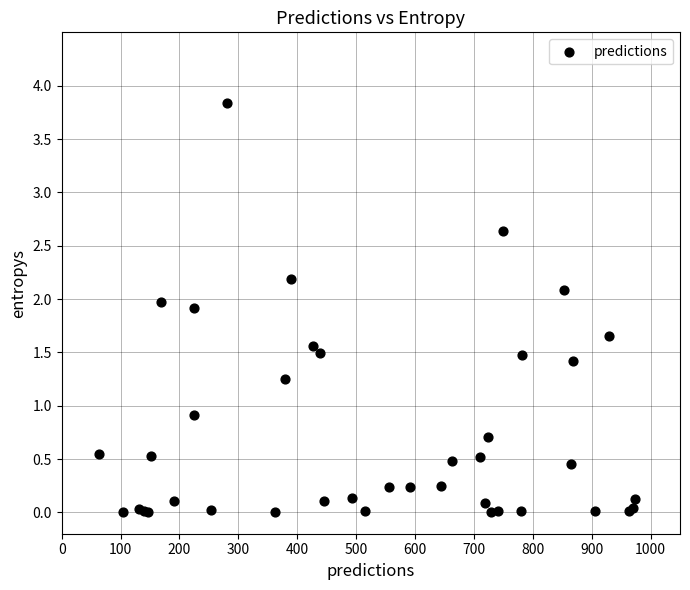

What Y value in the scatter plot is closest to 1?

0.9